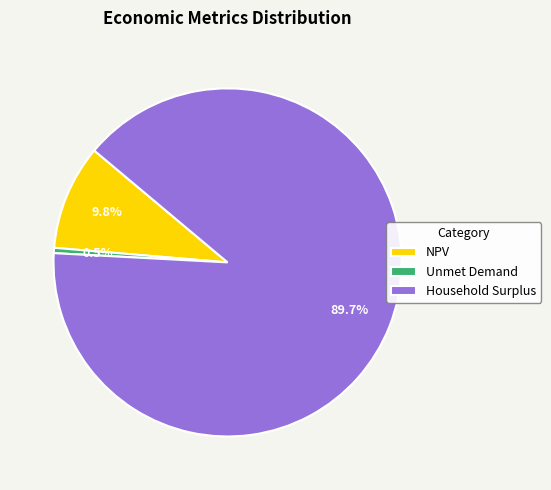

Which slice is the largest?

Household Surplus